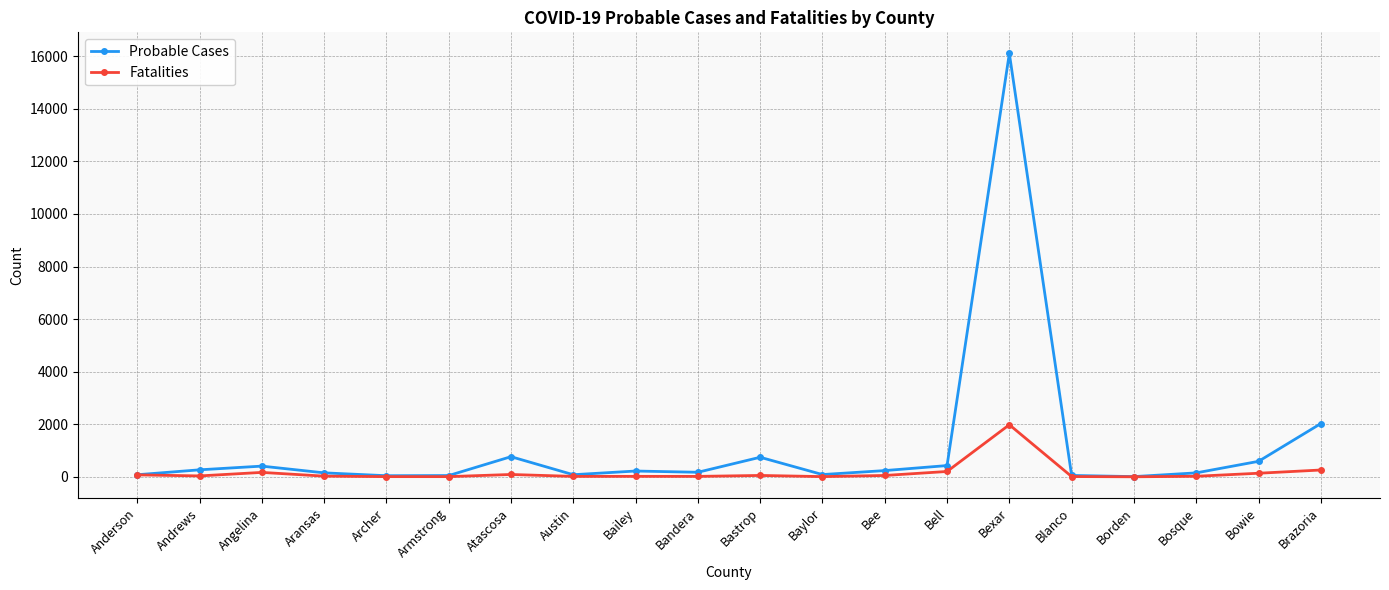

What position from the right is Bailey?

12